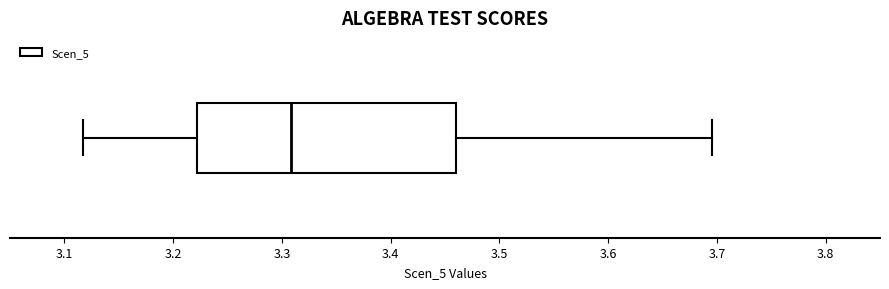

Transcribe this box plot: give where the median line is, the range the box spans, and where the two whiskers end, as read against the x-axis. The values are not printed on the chart, so give them approximately, as read against the axis.

median 3.31, box 3.22 to 3.46, whiskers 3.12 to 3.70